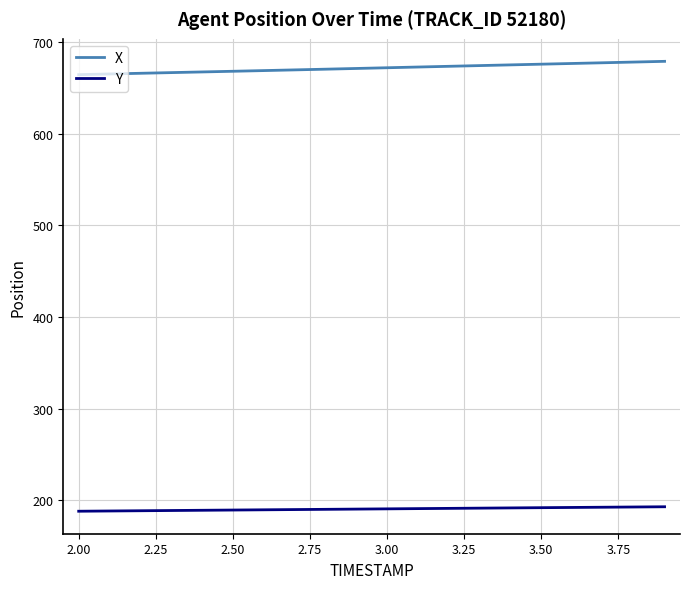

What is the difference between the maximum and minimum values in the X series?

14.5